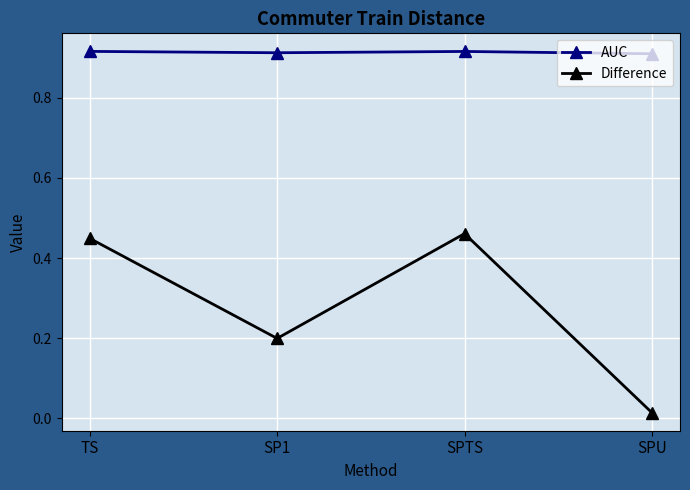

Between SP1 and SPU, which series saw the biggest shift?

Difference